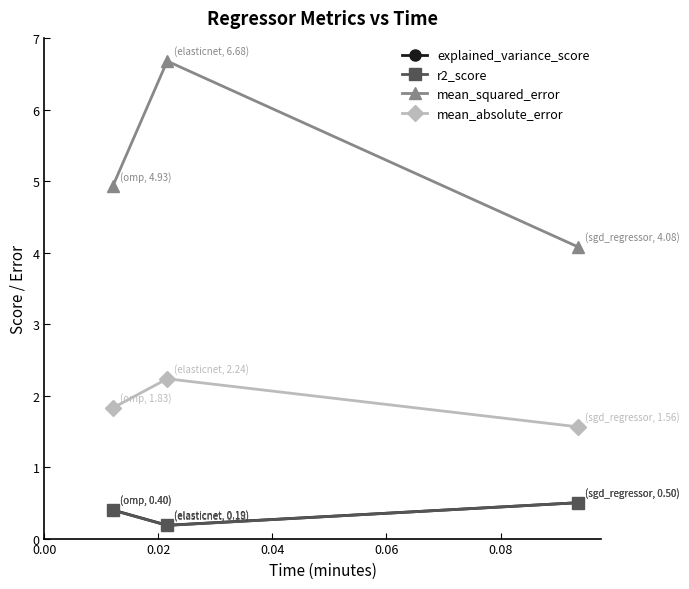

At how many categories does at least one series exceed 3?

3